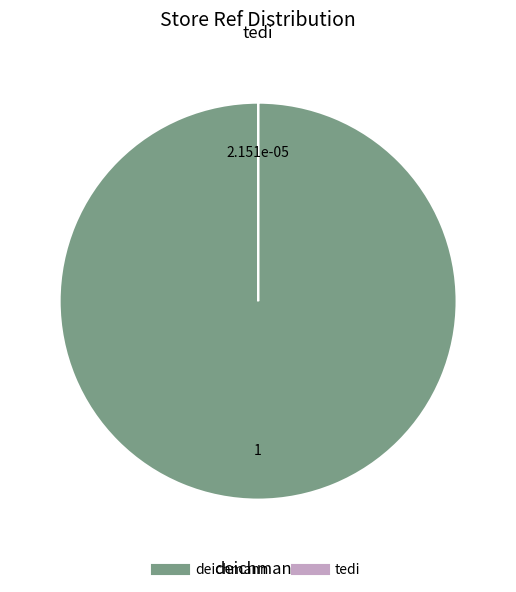

Which category has the biggest portion of the pie?

deichmann